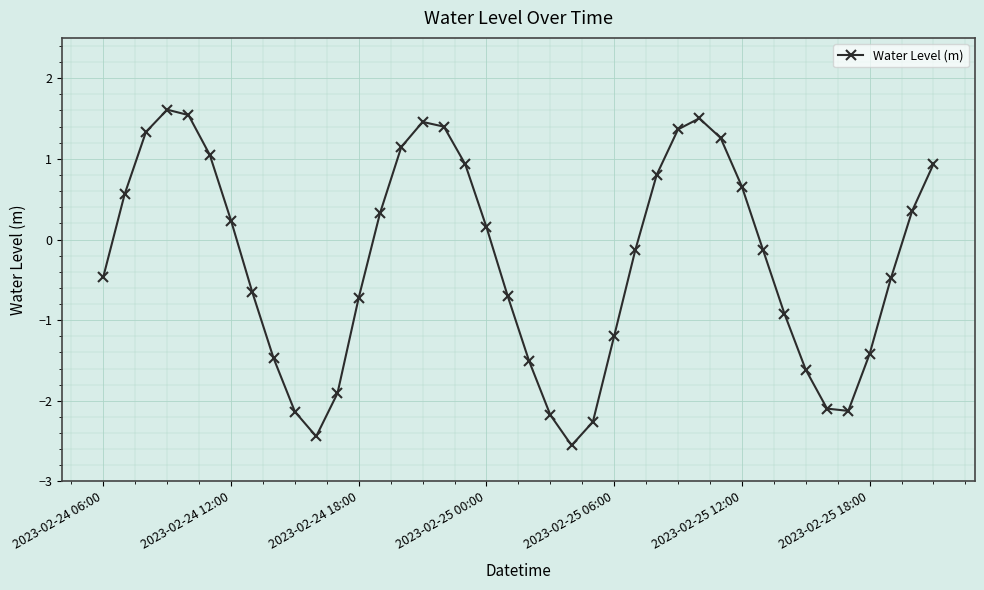

What is the difference between the second highest and minimum values?

4.1